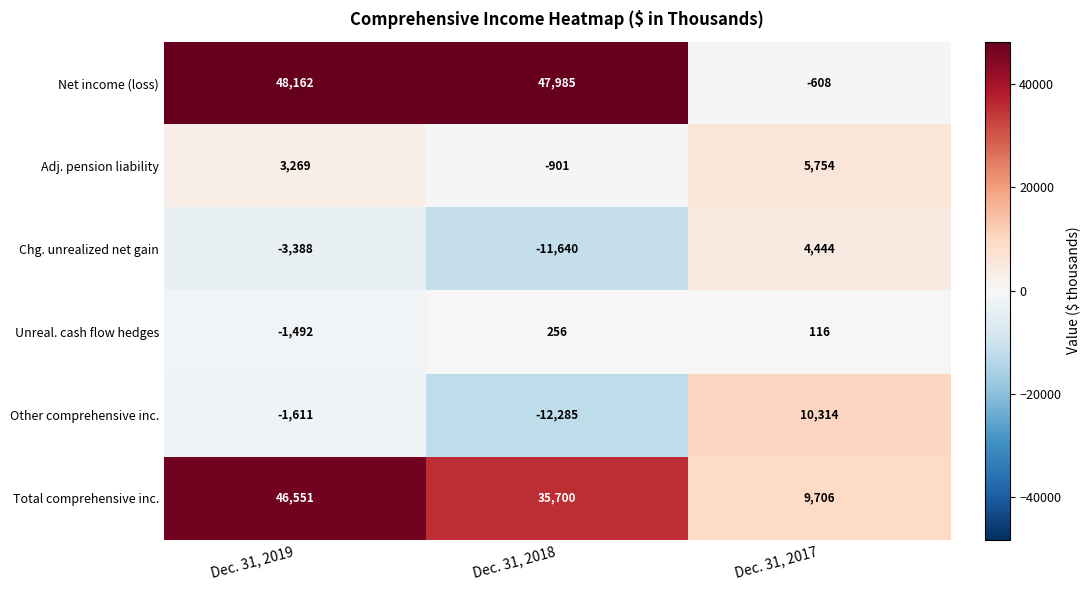

How many distinct data groups are displayed?

6